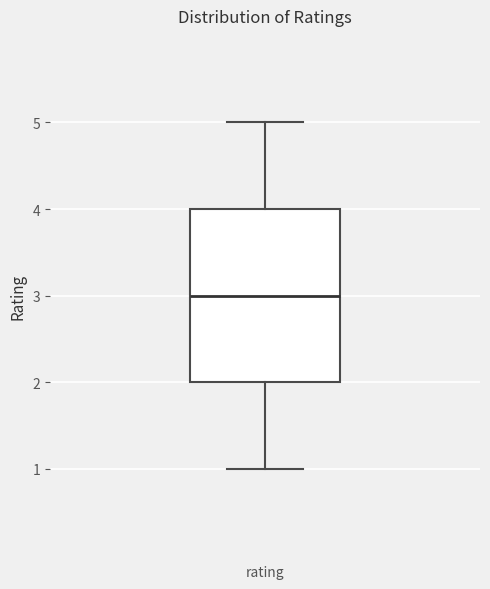

Transcribe this box plot: give where the median line is, the range the box spans, and where the two whiskers end, as read against the y-axis. The values are not printed on the chart, so give them approximately, as read against the axis.

median 3, box 2 to 4, whiskers 1 to 5